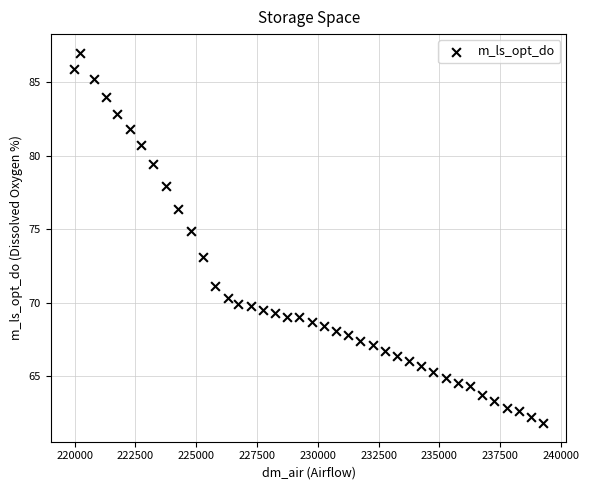

What is the range of X values (max minus min)?

19272.5